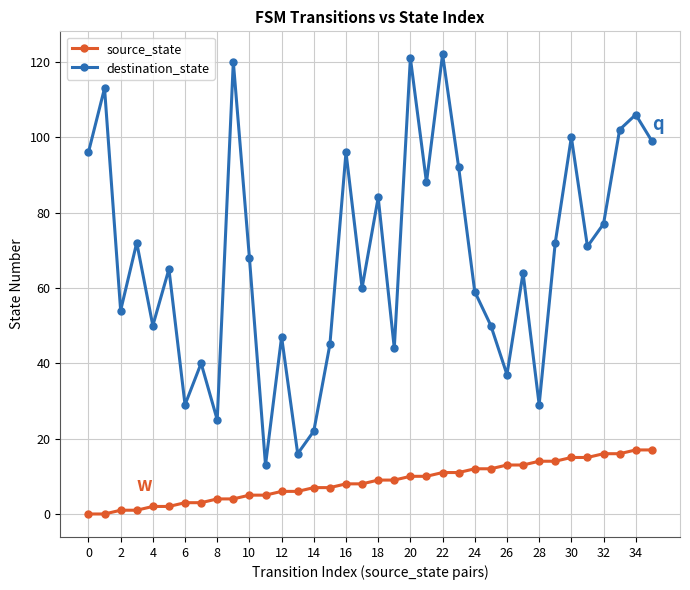

List the series in order of their peak value, highest first.

destination_state, source_state